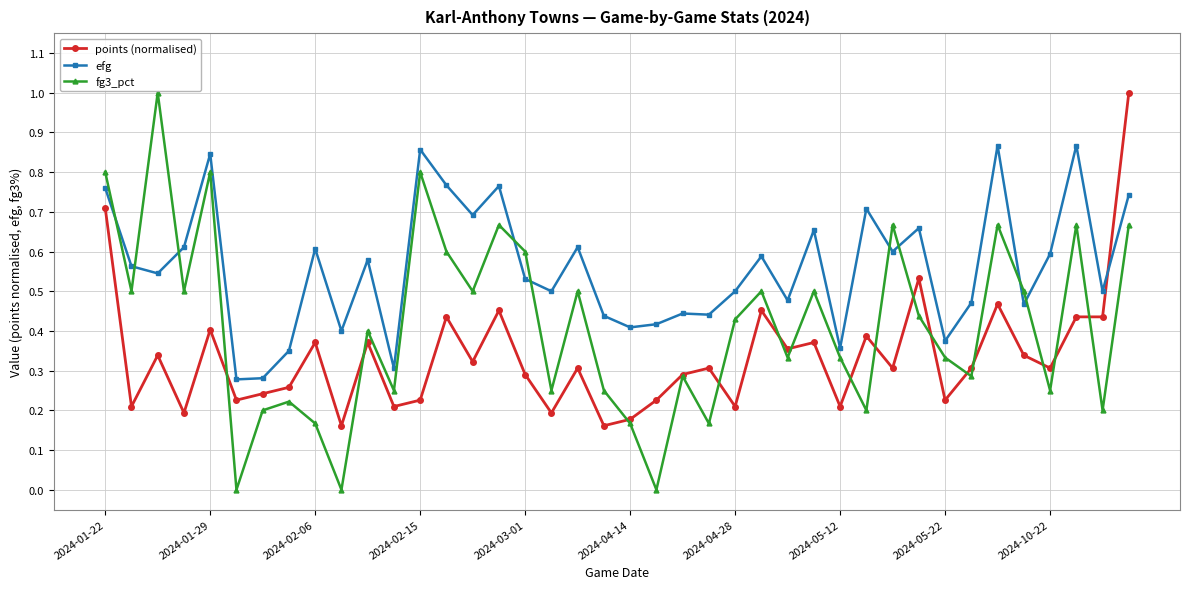

What is the highest value of the fg3_pct series?

1.0